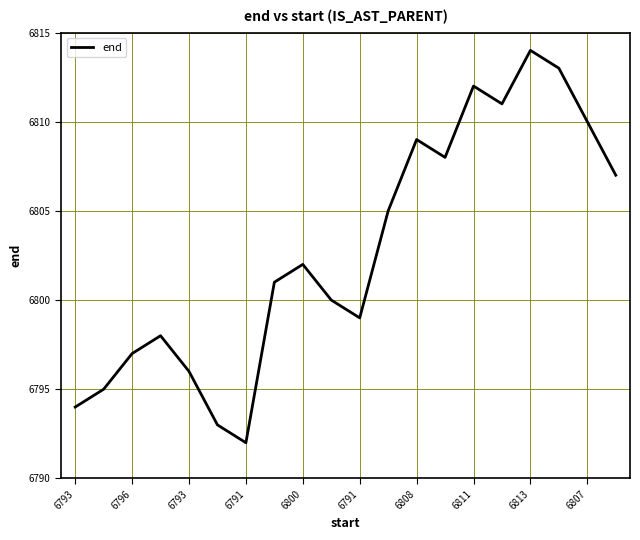

Reading left to right, list all the values displayed in this chart.

6106794	6106795	6106797	6106798	6106796	6106793	6106792	6106801	6106802	6106800	6106799	6106805	6106809	6106808	6106812	6106811	6106814	6106813	6106810	6106807